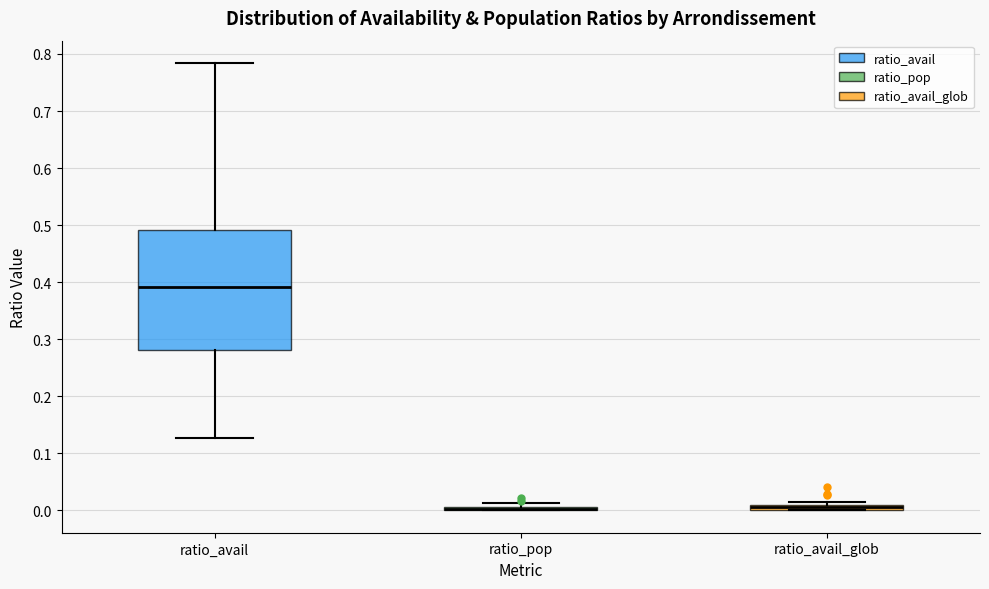

Where is the upper edge of the box for ratio_avail_glob on the y-axis? The values are not printed on the chart, so give them approximately, as read against the axis.

0.01